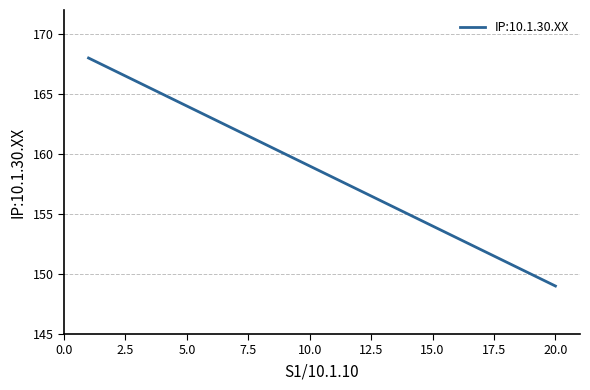

True or false: the data has more than 0 interior local peaks.

False